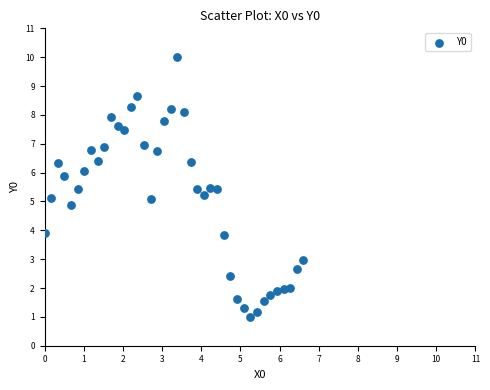

What is the range of Y values (max minus min)?

9.0